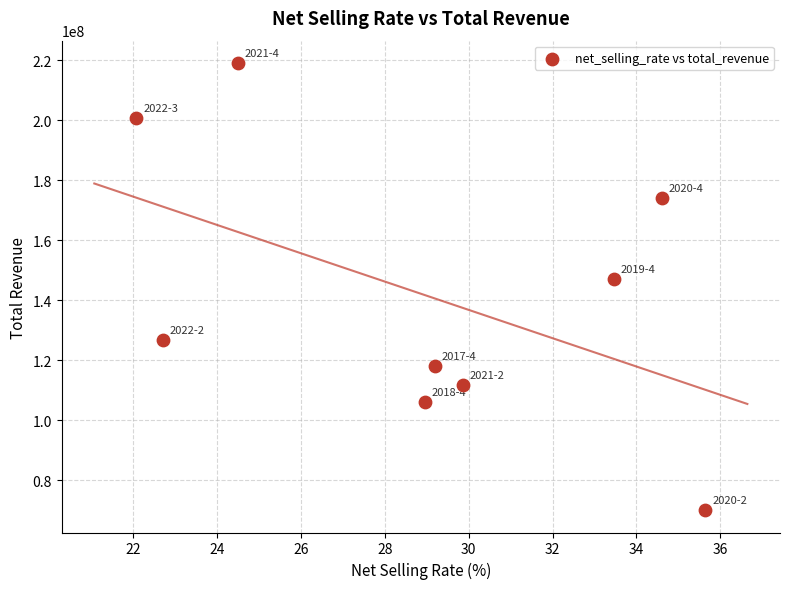

What is the range of Y values (max minus min)?

149025639.7